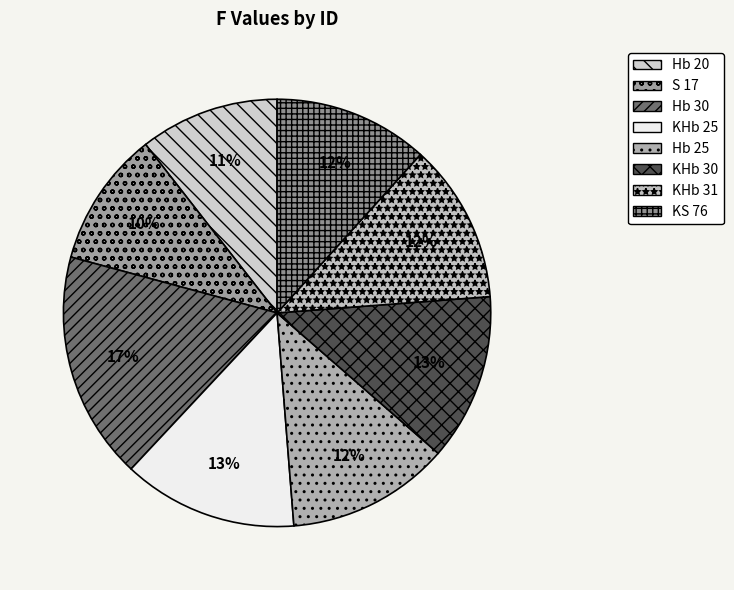

What is the smallest slice in the pie chart?

S 17